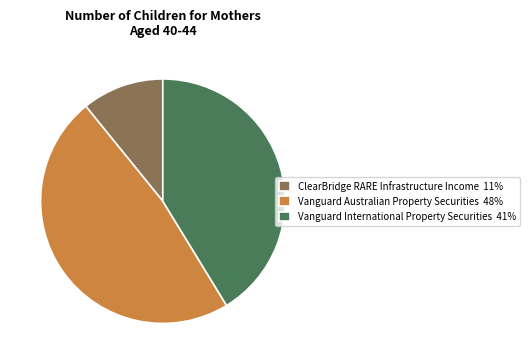

Which slice is the smallest?

ClearBridge RARE Infrastructure Income